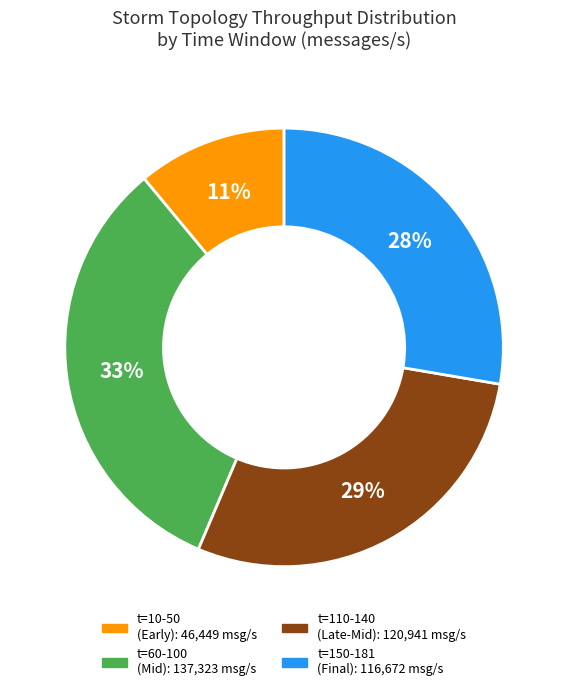

To the nearest percent, what is the difference between the largest and smallest slice percentages?

22%